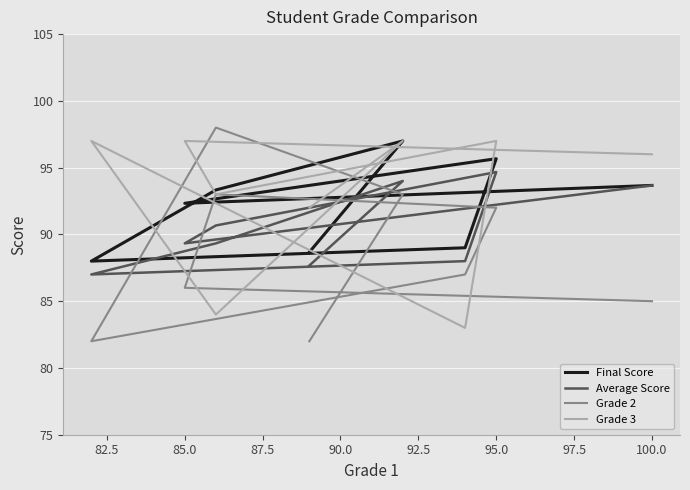

At 82.5, list the series in order from smallest to largest.

Grade 2, Average Score, Final Score, Grade 3